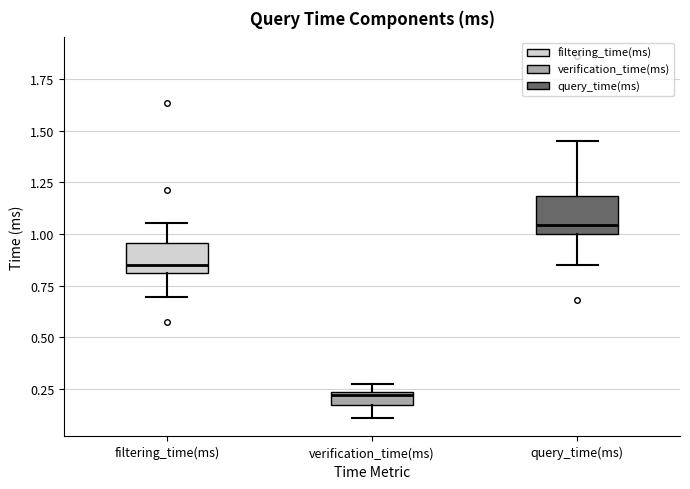

Where is the lower edge of the box for filtering_time(ms) on the y-axis? The values are not printed on the chart, so give them approximately, as read against the axis.

0.80